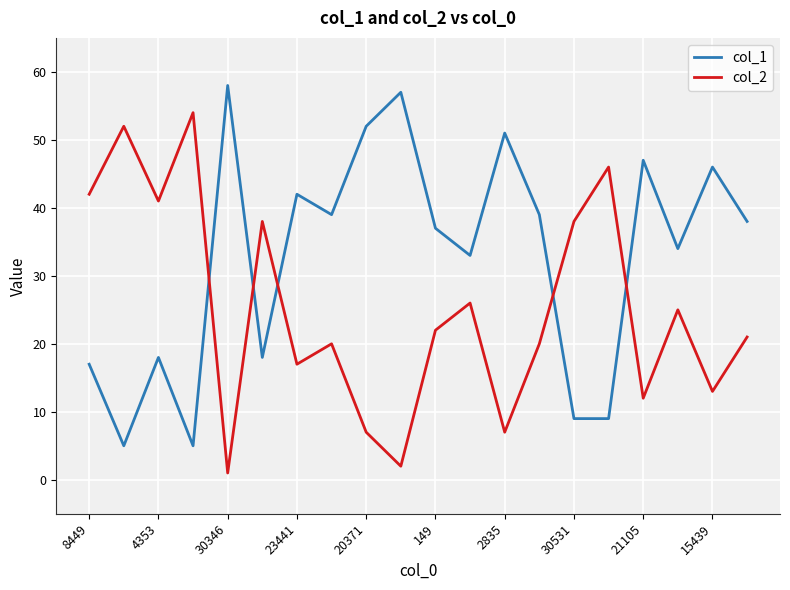

List the series in order of their overall mean, lowest first.

col_2, col_1